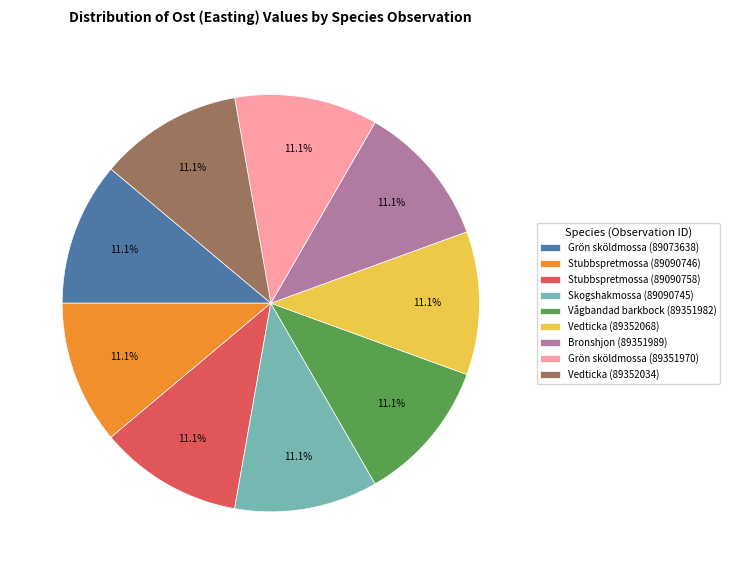

What percentage is the Stubbspretmossa (89090758) slice, to the nearest percent?

11%